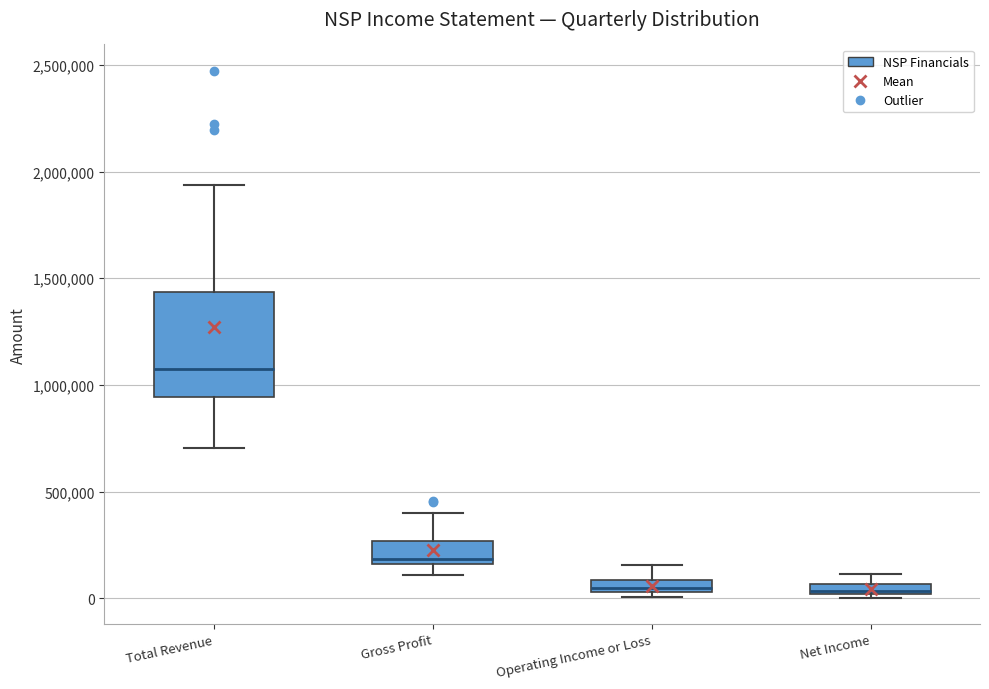

Which box's median line is the highest?

Total Revenue